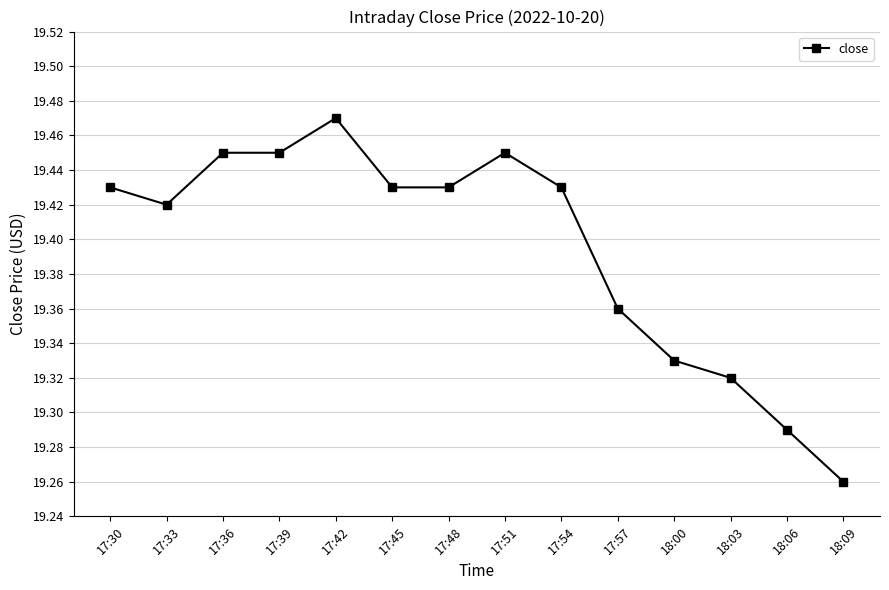

Where is the data nearest to the value 19?

18:09